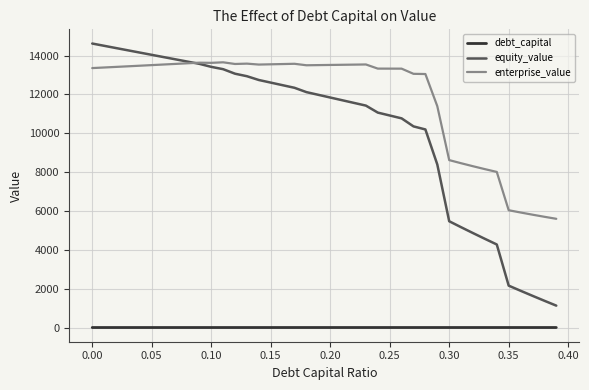

How many lines are shown in the chart?

3